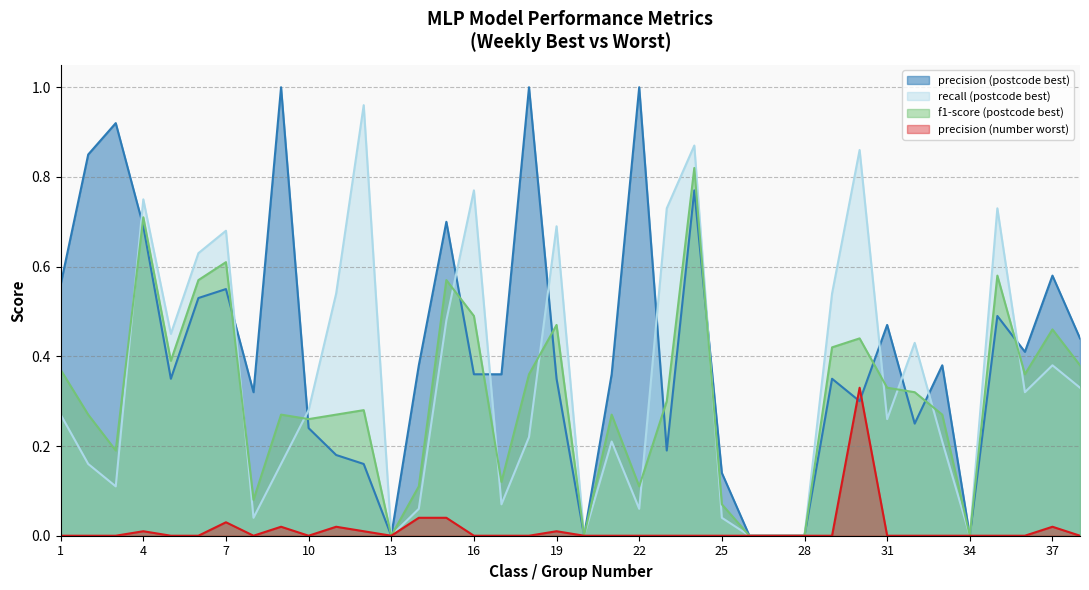

At which category is the sum across all series the highest?

24